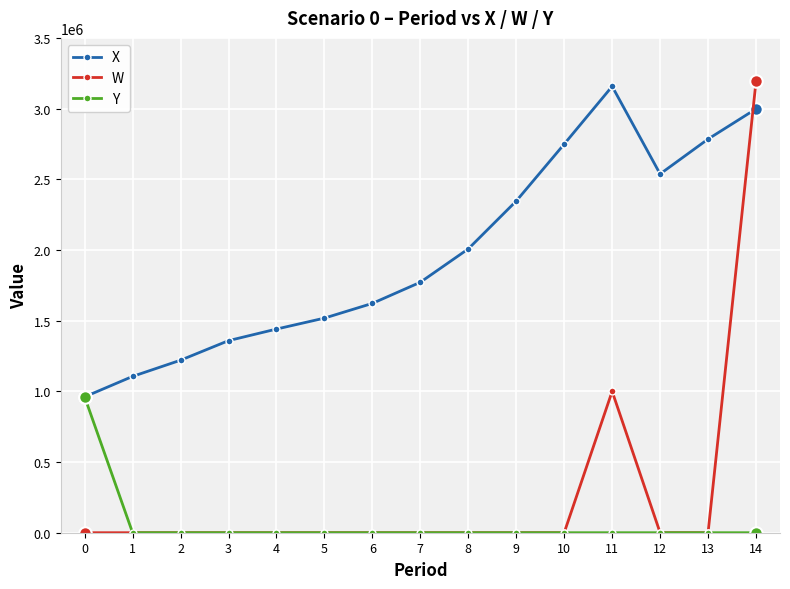

How many interior local valleys does the X series have?

1